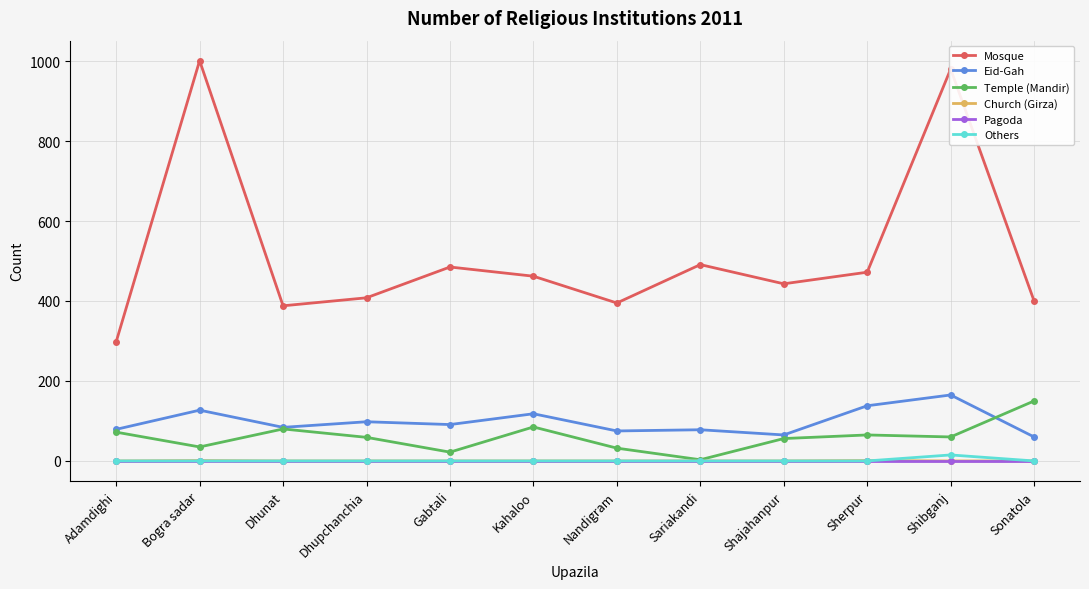

What is the spread (max minus min) of values at Nandigram?

395